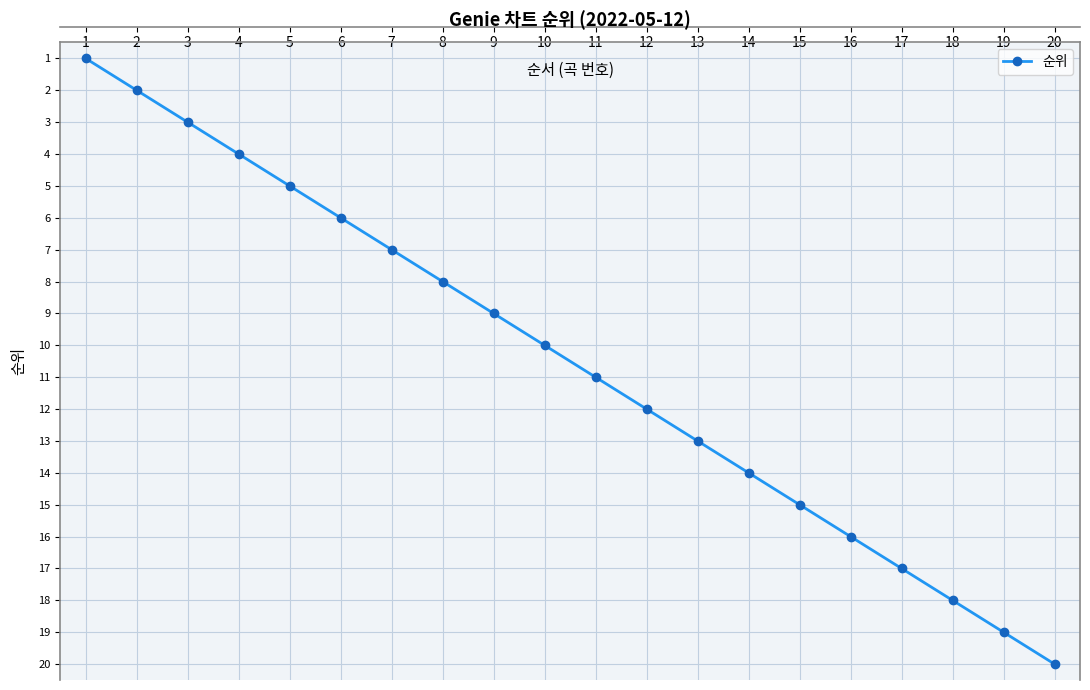

List the labels in order of value, largest first.

20, 19, 18, 17, 16, 15, 14, 13, 12, 11, 10, 9, 8, 7, 6, 5, 4, 3, 2, 1